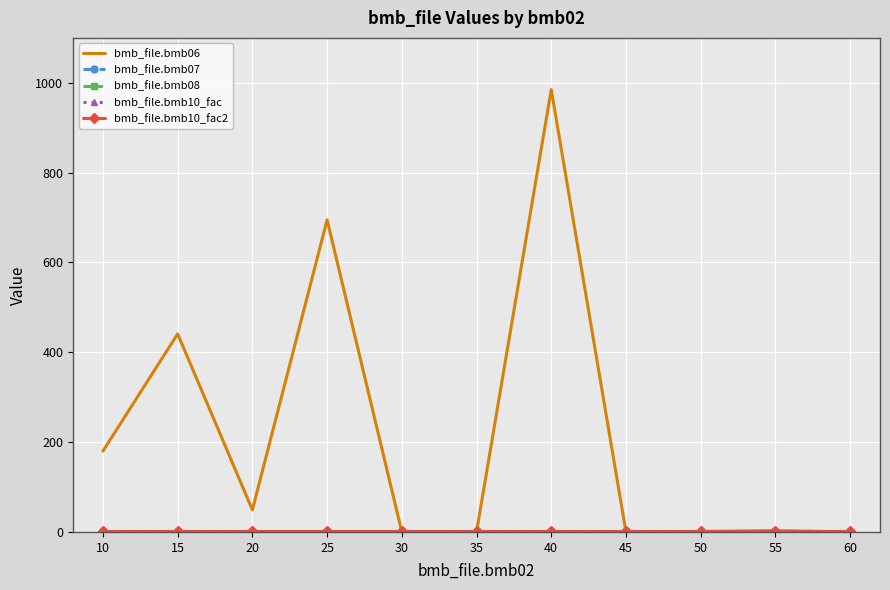

Which series changed the most between 25 and 30?

bmb_file.bmb06